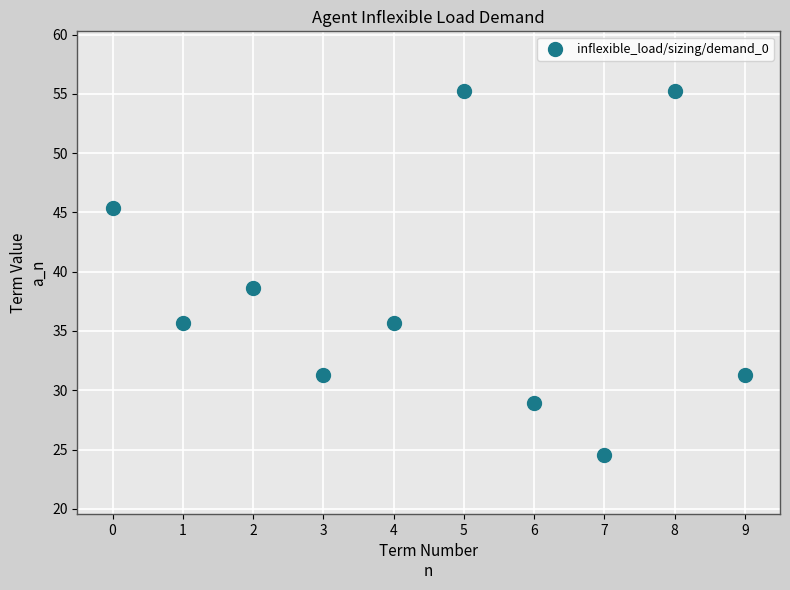

What is the range of Y values (max minus min)?

30.7